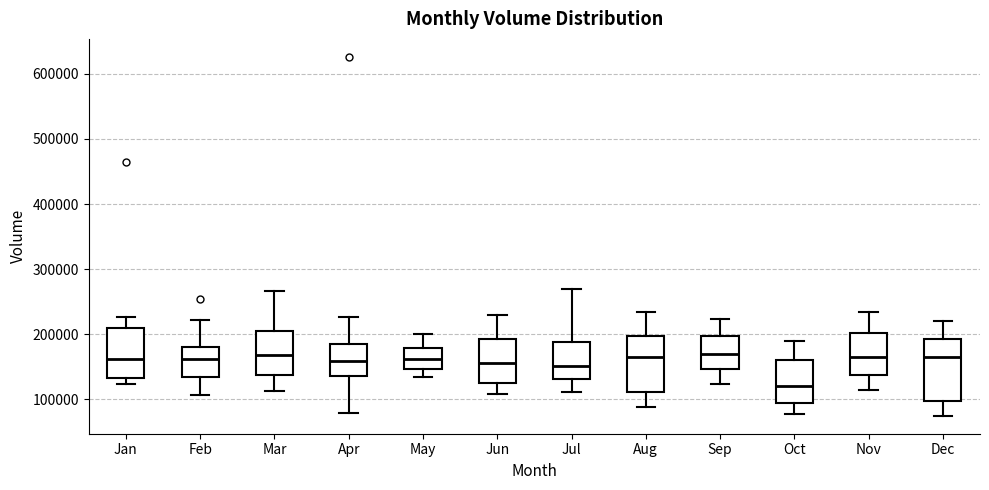

Where is the upper edge of the box for Mar on the y-axis? The values are not printed on the chart, so give them approximately, as read against the axis.

210000